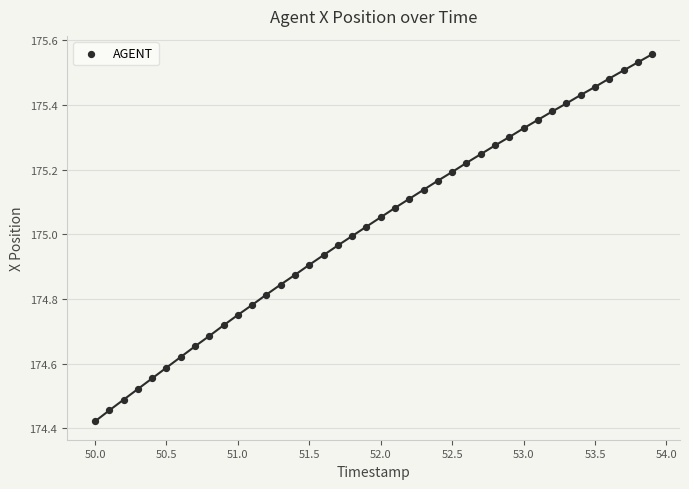

What is the range of X values (max minus min)?

3.9